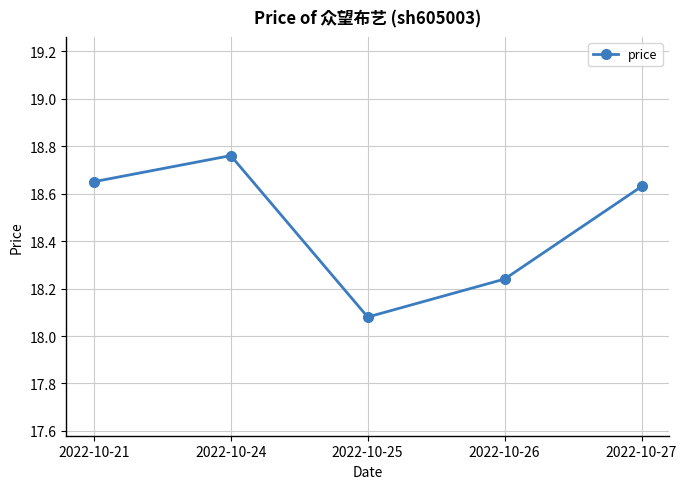

How many values are between 18 and 19?

5